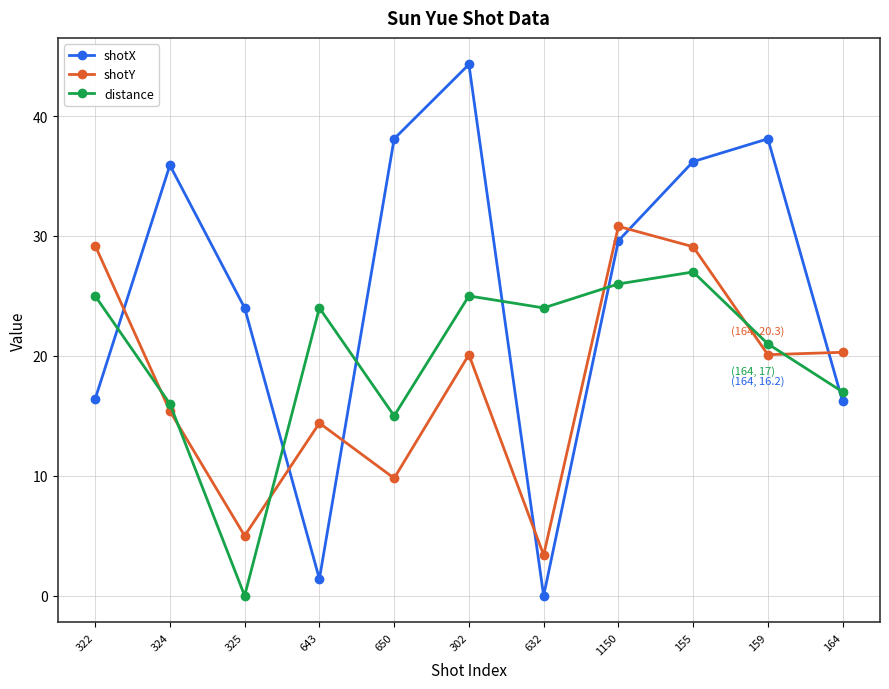

Where is the first local maximum for shotY?

643